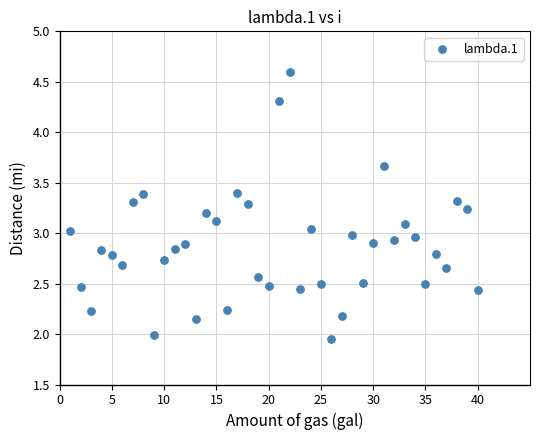

What is the range of X values (max minus min)?

39.0